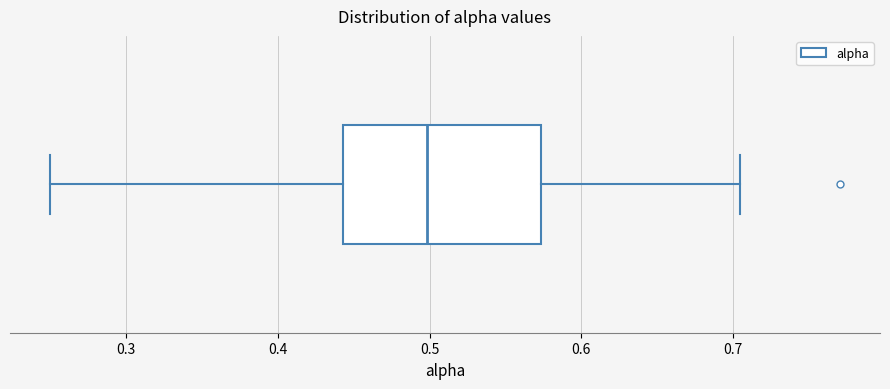

Read this box plot against the x-axis: the position of the median line, the range covered by the box, and the ends of both whiskers. The values are not printed on the chart, so give them approximately, as read against the axis.

median 0.50, box 0.44 to 0.57, whiskers 0.25 to 0.70